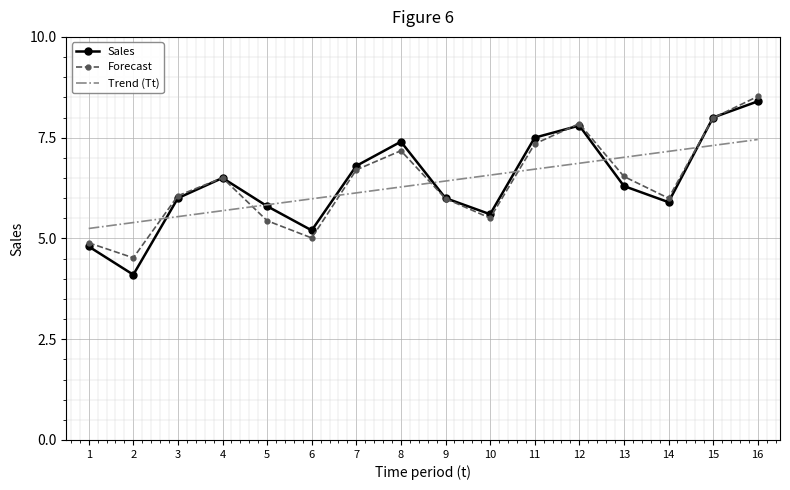

How many times do Forecast and Trend (Tt) cross each other?

7